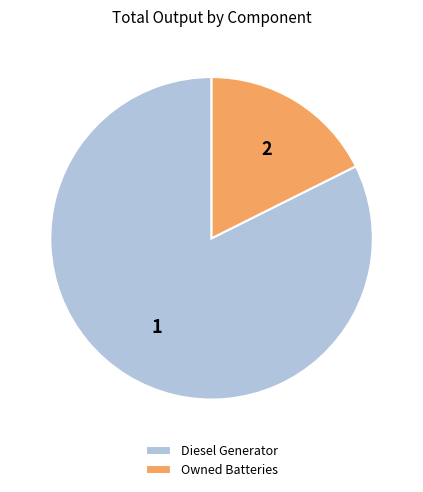

True or false: Diesel Generator accounts for 6% of the total.

False